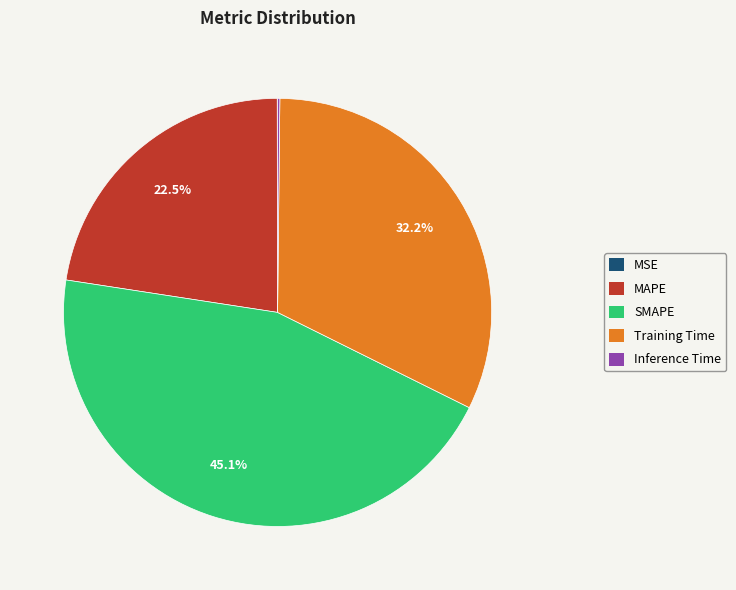

To the nearest percent, what portion does SMAPE represent?

45%